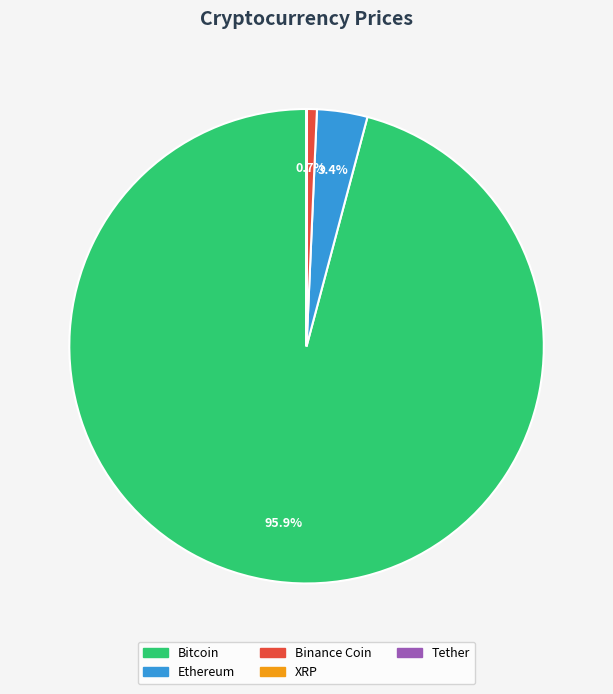

Which slice represents more than half of the pie?

Bitcoin